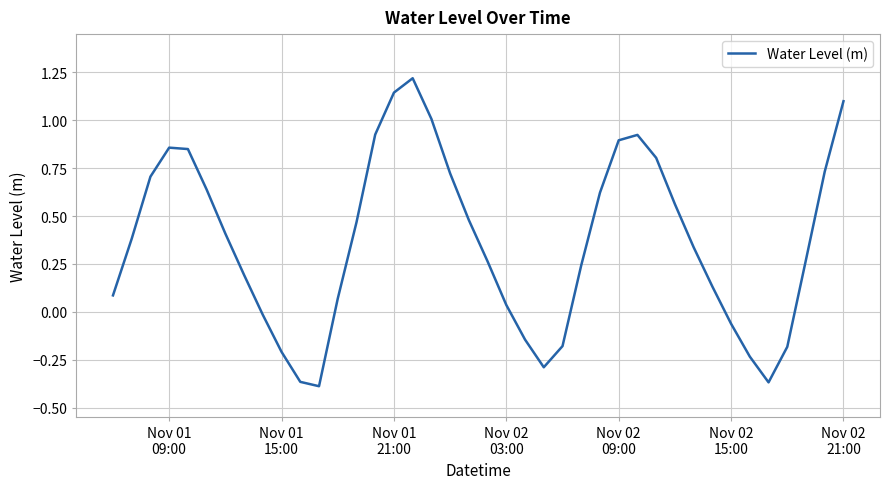

What is the difference between the maximum and minimum values?

1.6